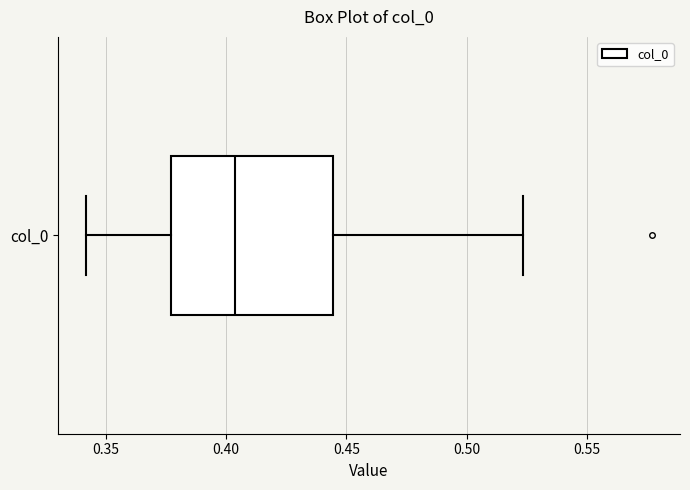

Transcribe this box plot: give where the median line is, the range the box spans, and where the two whiskers end, as read against the x-axis. The values are not printed on the chart, so give them approximately, as read against the axis.

median 0.405, box 0.375 to 0.445, whiskers 0.340 to 0.525